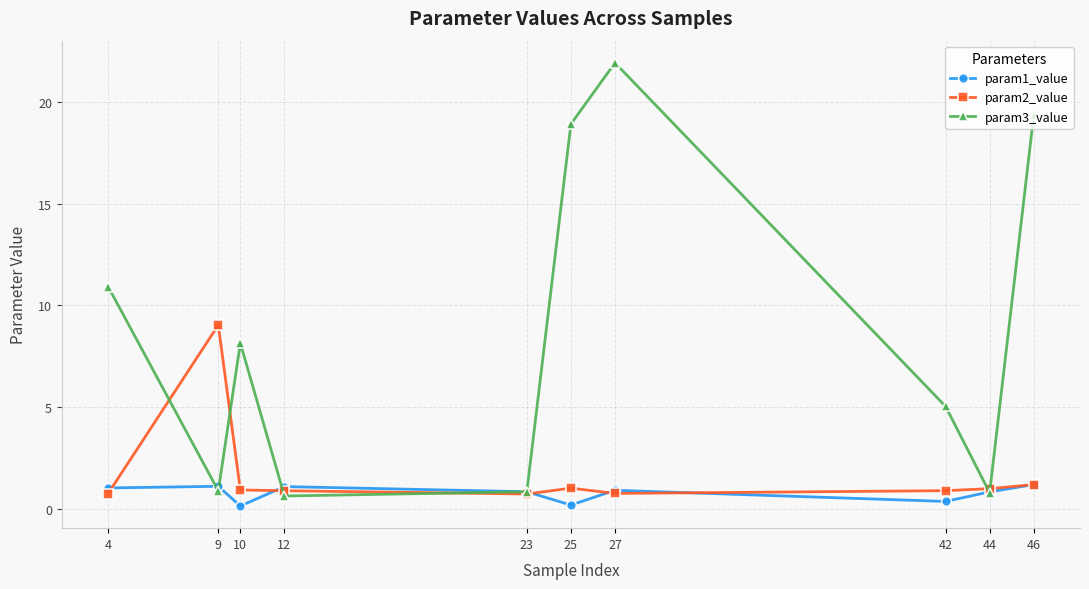

What is the sum of all param3_value values?

87.5